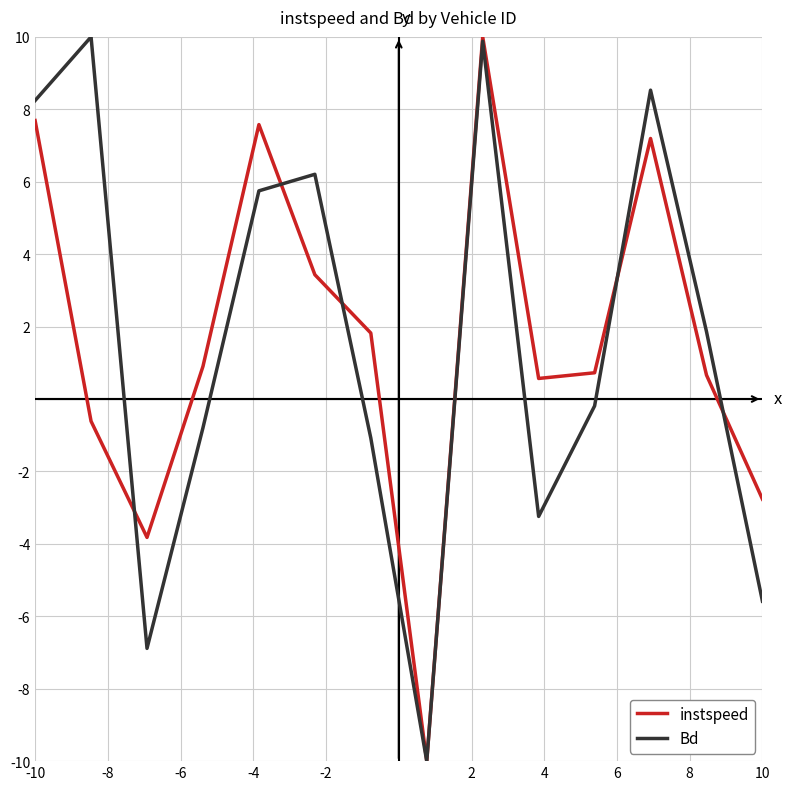

What is the highest value of the Bd series?

10.0